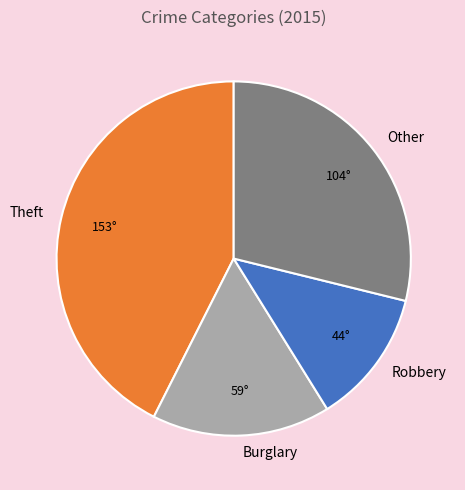

Does any single category account for the majority?

No